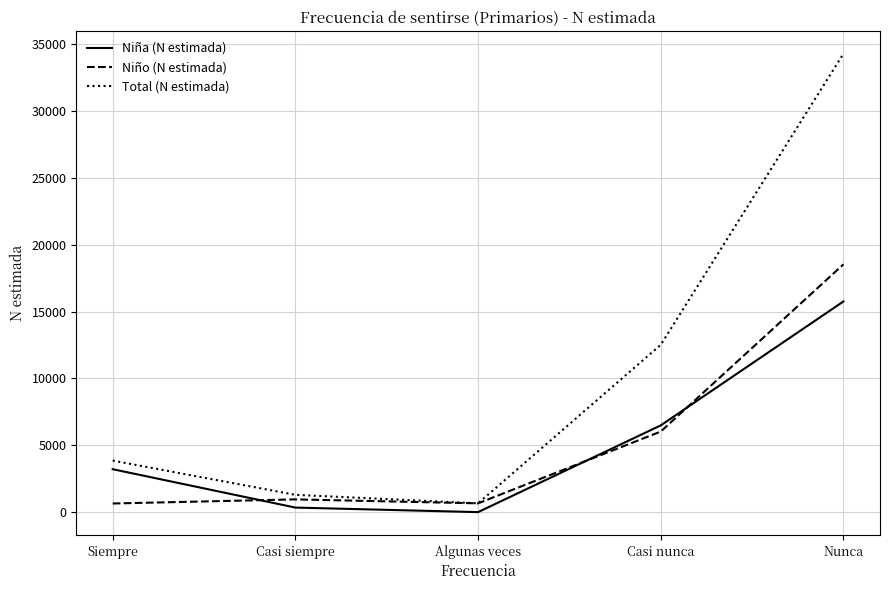

At which label is Niña (N estimada) closest to 7877?

Casi nunca